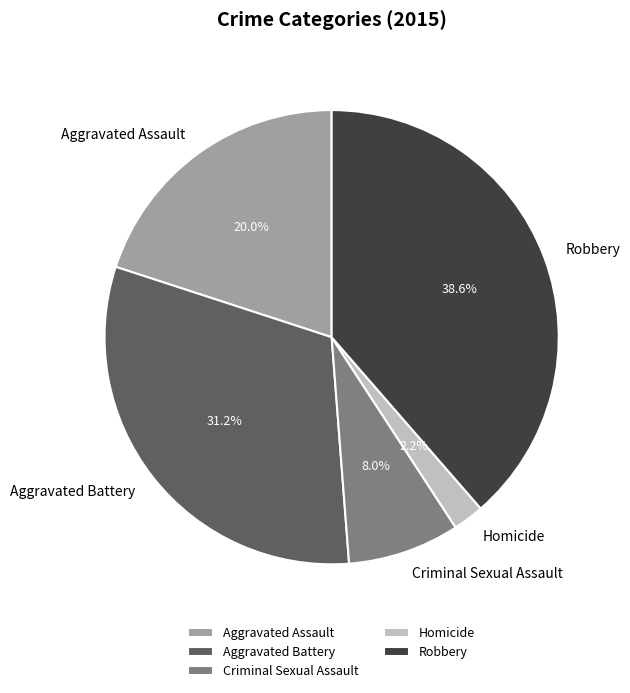

To the nearest percent, what percentage of the pie is Aggravated Assault?

20%